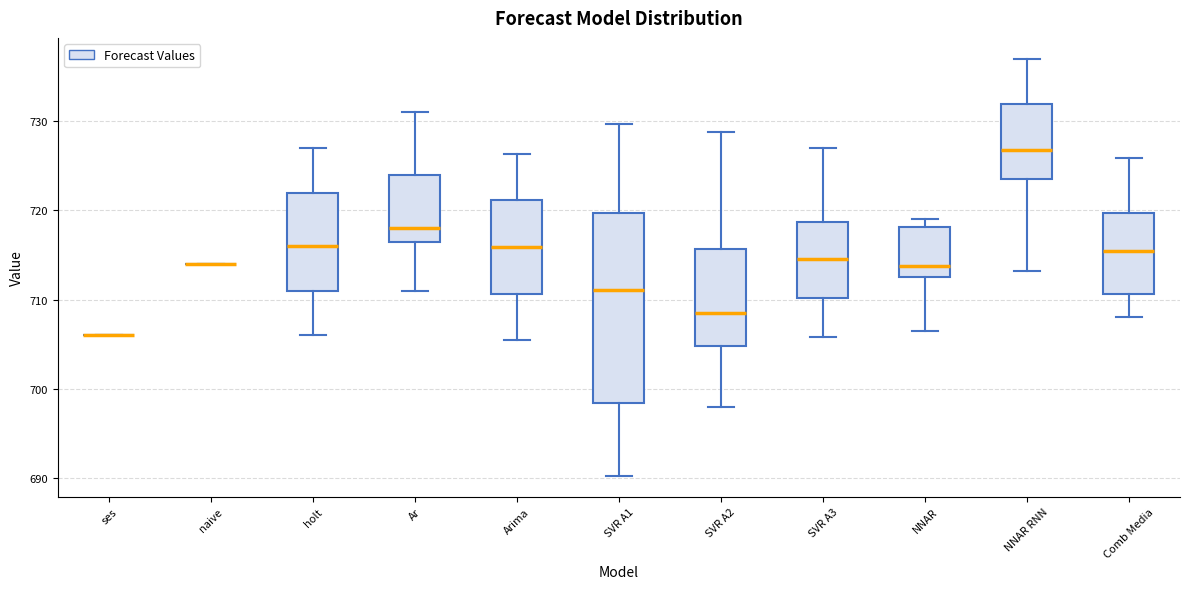

Reading left to right, transcribe this box plot: for each box, give where its median line is, the range the box spans, and where its two whiskers end, as read against the y-axis. The values are not printed on the chart, so give them approximately, as read against the axis.

ses: box collapsed to a line at 706, whiskers 706 to 706
naive: box collapsed to a line at 714, whiskers 714 to 714
holt: median 716, box 711 to 722, whiskers 706 to 727
Ar: median 718, box 717 to 724, whiskers 711 to 731
Arima: median 716, box 711 to 721, whiskers 705 to 726
SVR A1: median 711, box 698 to 720, whiskers 690 to 730
SVR A2: median 708, box 705 to 716, whiskers 698 to 729
SVR A3: median 715, box 710 to 719, whiskers 706 to 727
NNAR: median 714, box 713 to 718, whiskers 707 to 719
NNAR RNN: median 727, box 724 to 732, whiskers 713 to 737
Comb Media: median 715, box 711 to 720, whiskers 708 to 726